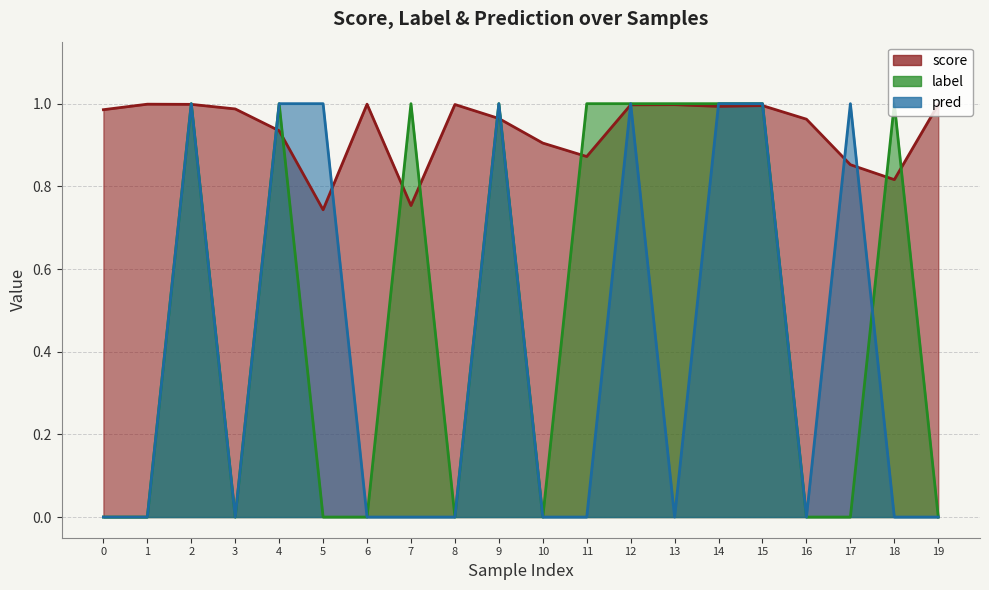

What is the highest value of the label series?

1.0